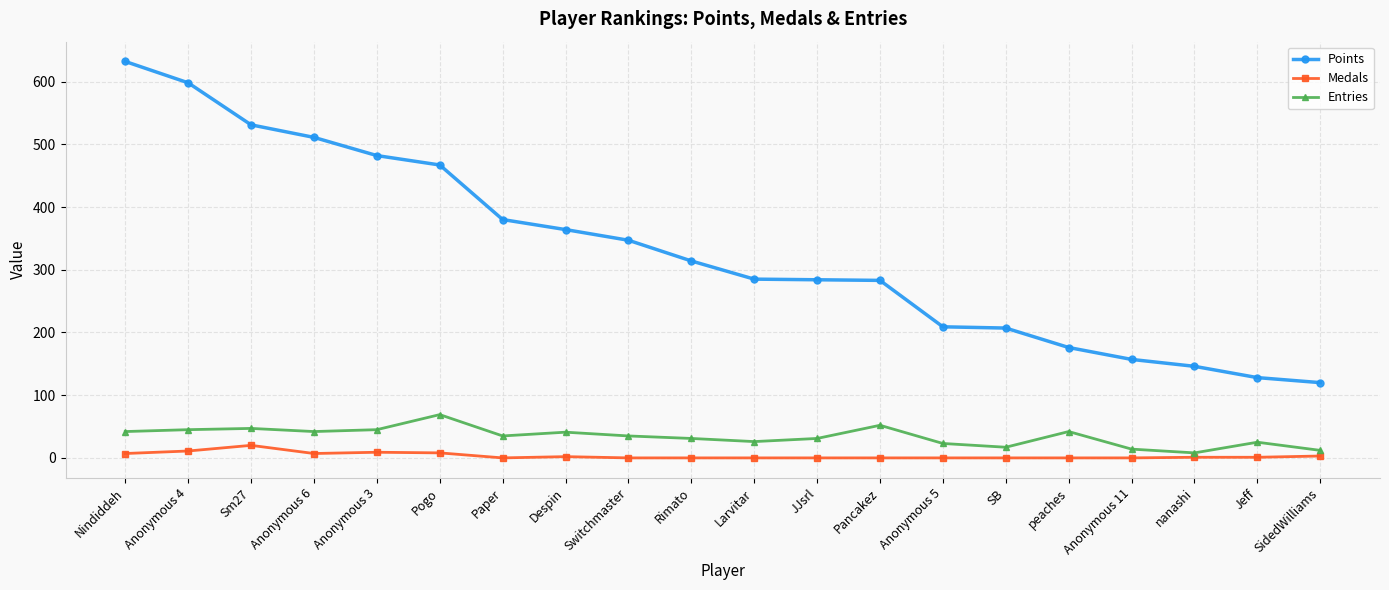

Rank the series at Nindiddeh from highest to lowest value.

Points, Entries, Medals